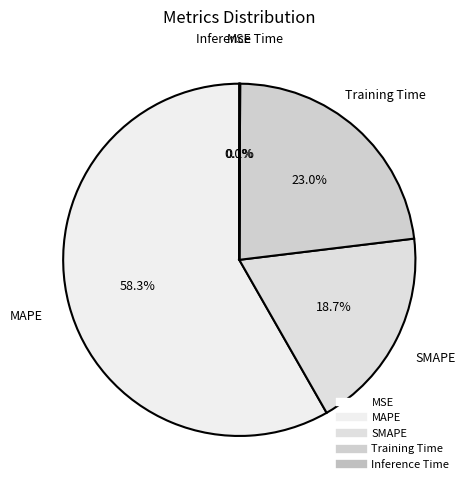

To the nearest percent, what is the average slice percentage?

20%